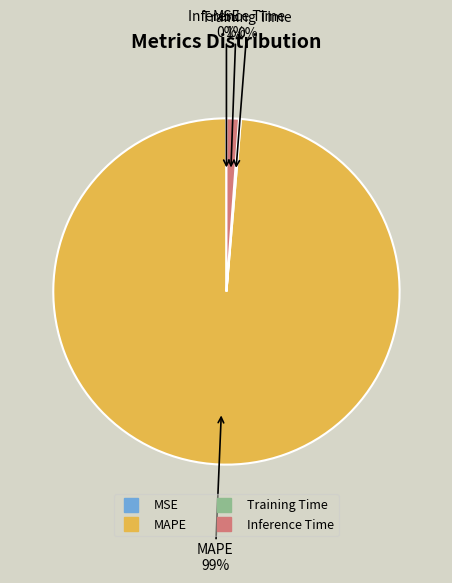

What is the largest slice in the pie chart?

MAPE